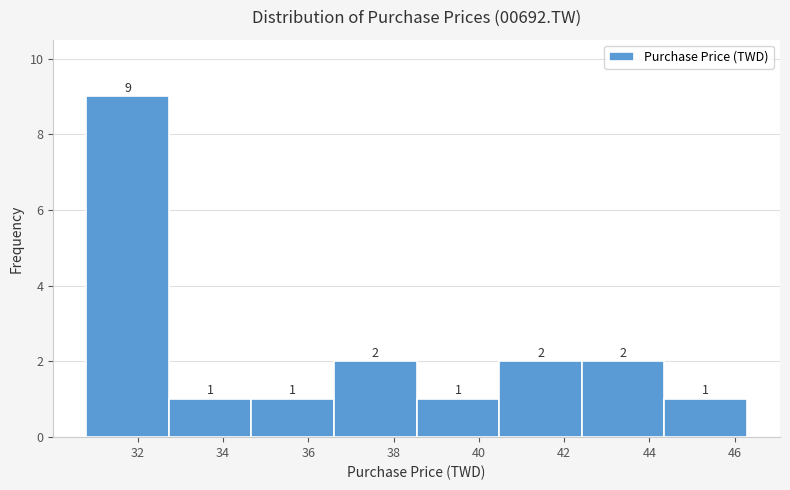

Reading left to right, list every bar in this chart as the range it spans on the x-axis followed by its height. The bar edges are not printed on the chart, so give them approximately, as read against the axis.

30.8 to 32.8: 9
32.8 to 34.6: 1
34.6 to 36.6: 1
36.6 to 38.6: 2
38.6 to 40.4: 1
40.4 to 42.4: 2
42.4 to 44.4: 2
44.4 to 46.2: 1